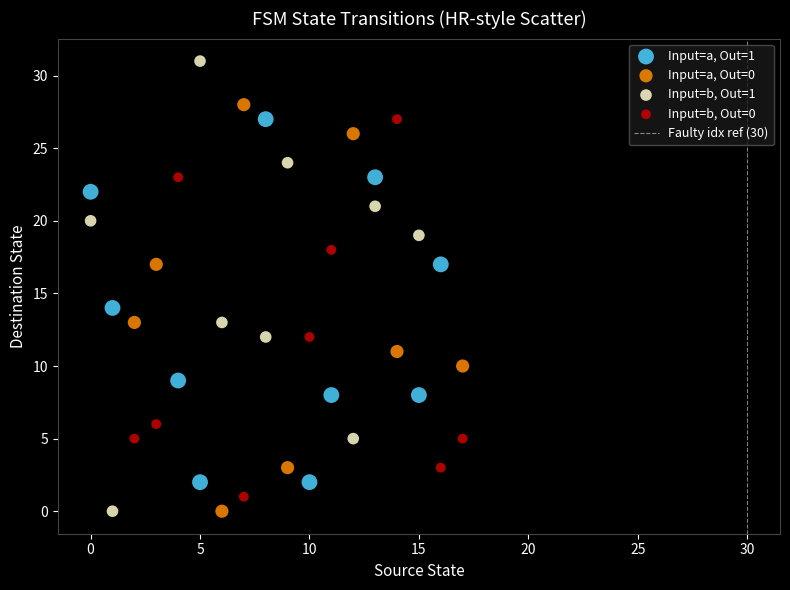

Which series has the largest Y range (max minus min)?

Input=b, Out=1